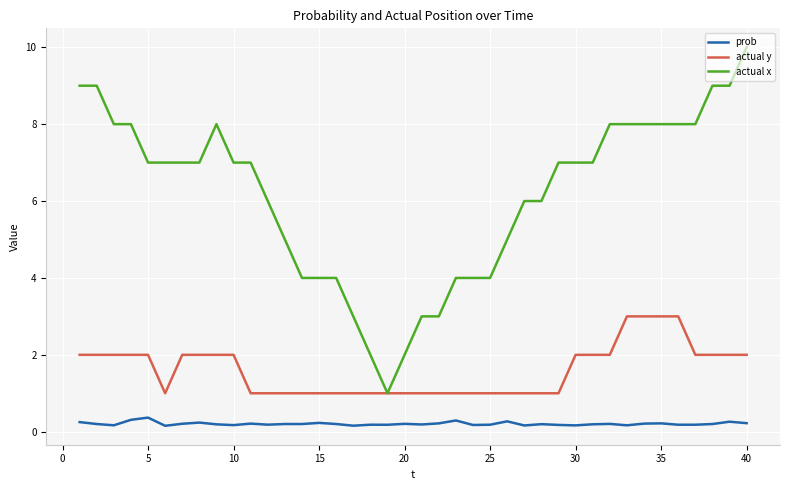

Which series has the widest spread of values?

actual x